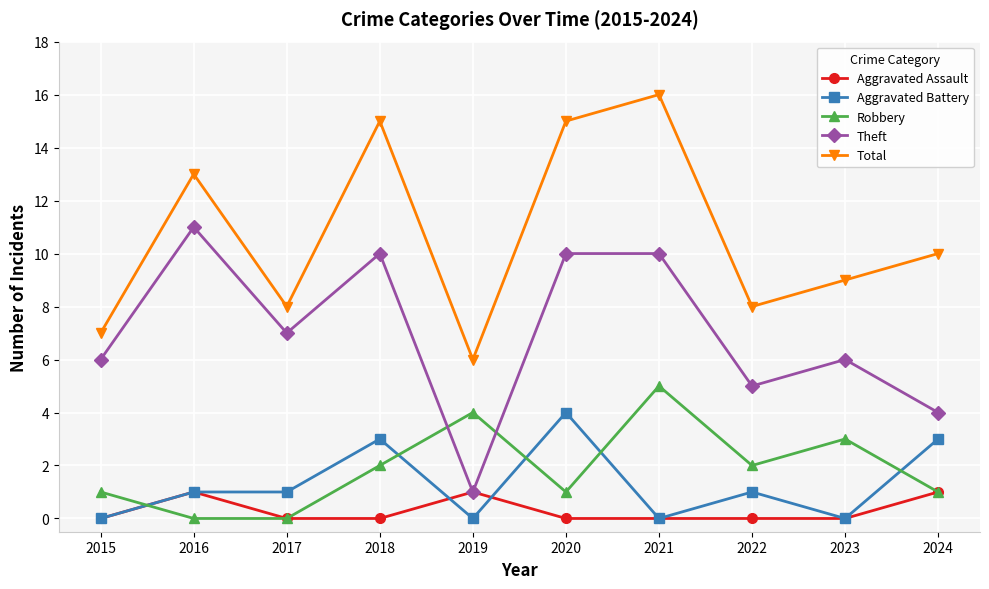

What are all the series names shown in the legend?

Aggravated Assault, Aggravated Battery, Robbery, Theft, Total